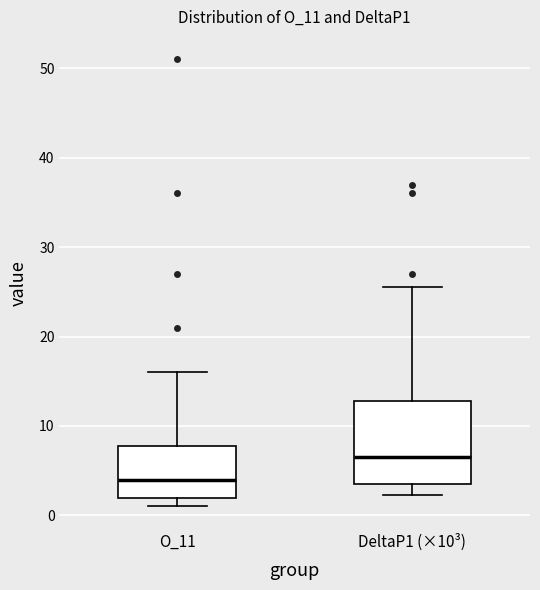

Reading left to right, read every box against the y-axis: the position of its median line, the range the box covers, and the ends of its whiskers. The values are not printed on the chart, so give them approximately, as read against the axis.

O_11: median 4, box 2 to 8, whiskers 1 to 16
DeltaP1 (×10³): median 7, box 4 to 13, whiskers 2 to 26